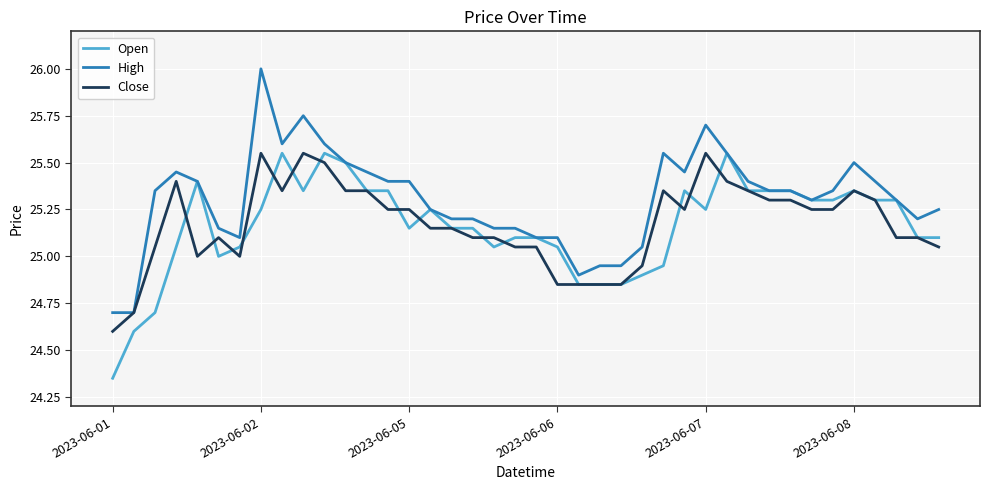

Which series has the largest range (max minus min)?

High